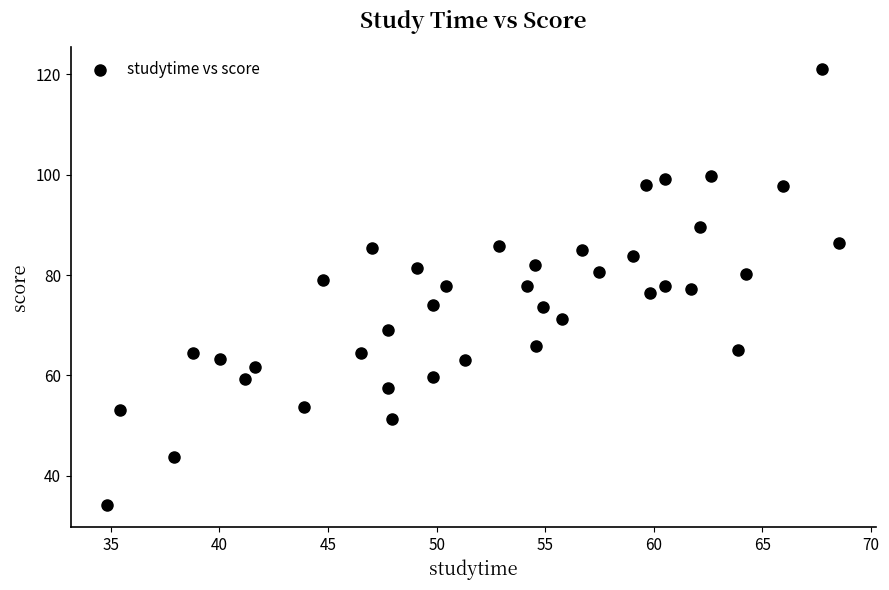

What is the range of Y values (max minus min)?

86.9